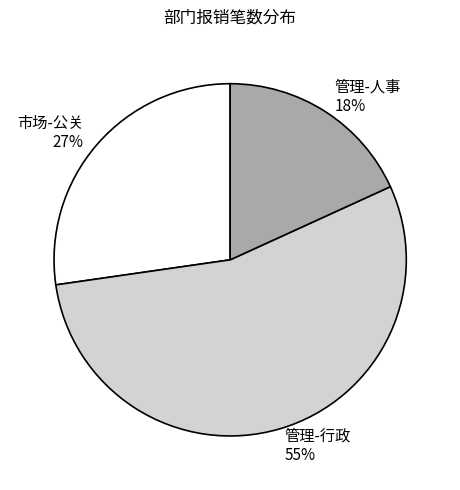

Is it true that 管理-行政 is 46% of the pie?

False